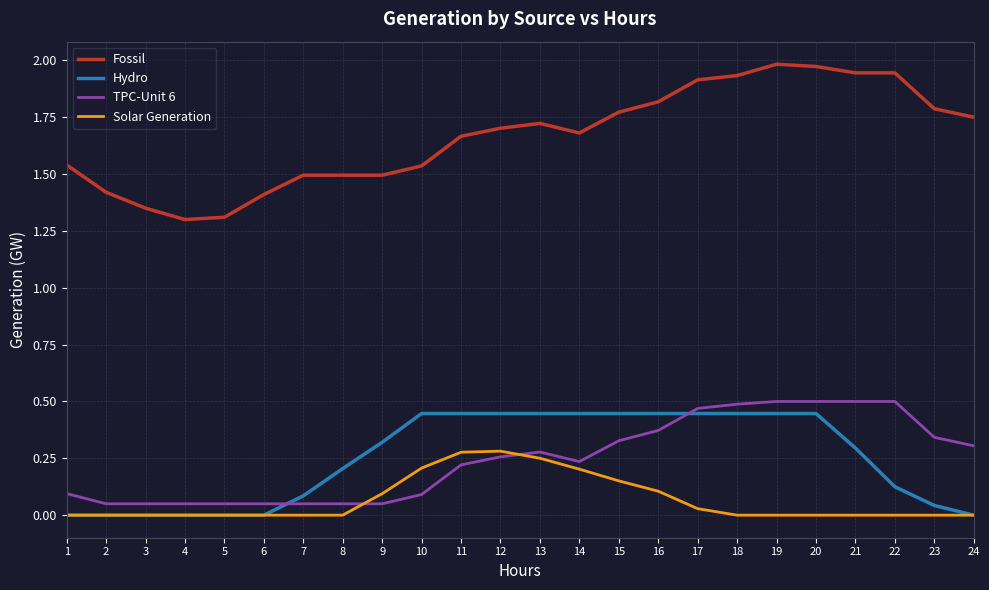

Which series has the largest range (max minus min)?

Fossil